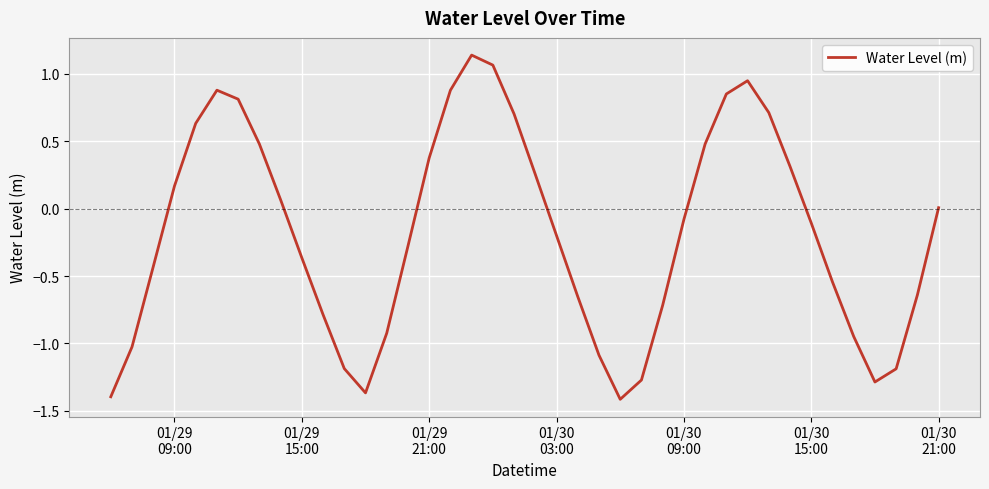

What is the difference between the maximum and minimum values?

2.6